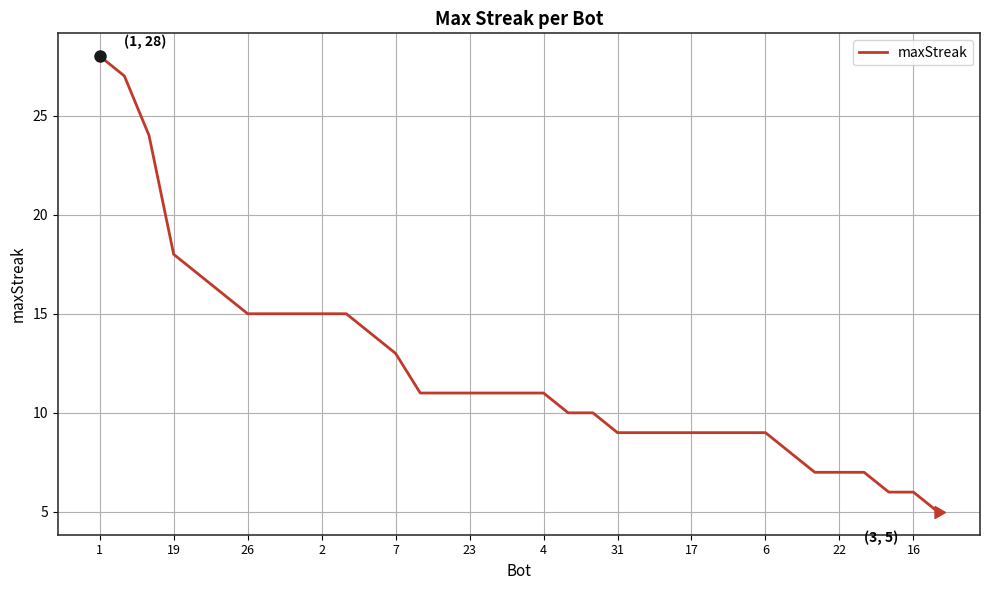

What is the difference between the maximum and minimum values?

23